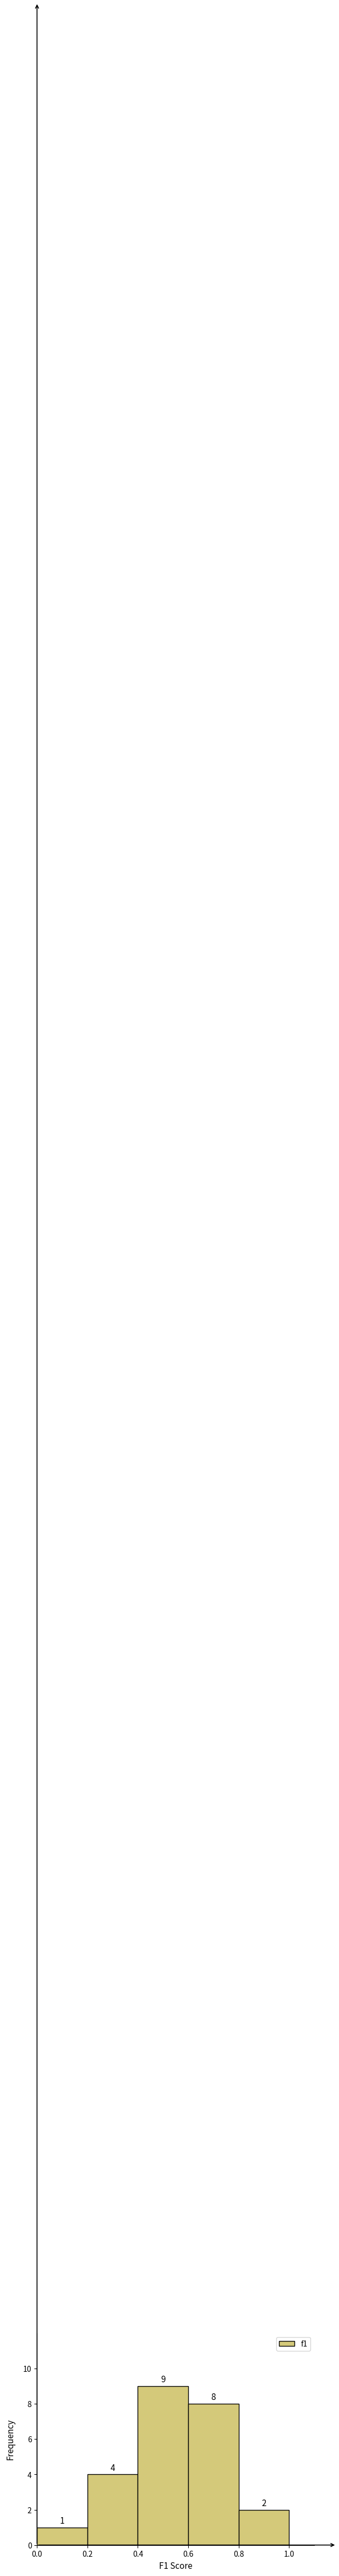

Reading left to right, transcribe this chart: for each bar, give the range it covers on the x-axis and its height.

0.0 to 0.2: 1
0.2 to 0.4: 4
0.4 to 0.6: 9
0.6 to 0.8: 8
0.8 to 1.0: 2